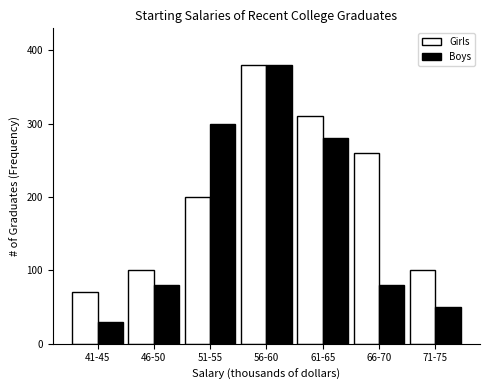

Reading left to right, transcribe all the data shown in this chart.

Girls: 70	100	200	380	310	260	100
Boys: 30	80	300	380	280	80	50